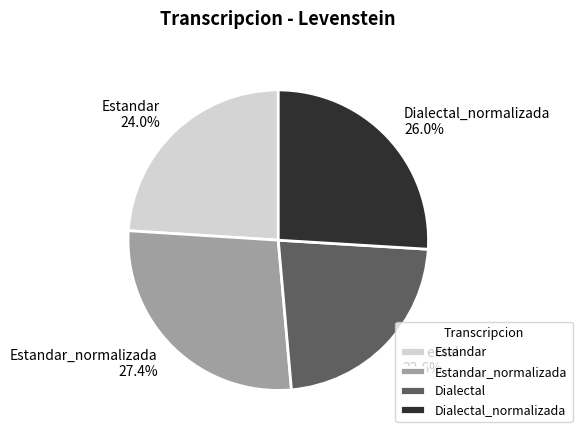

How many segments does this pie chart have?

4